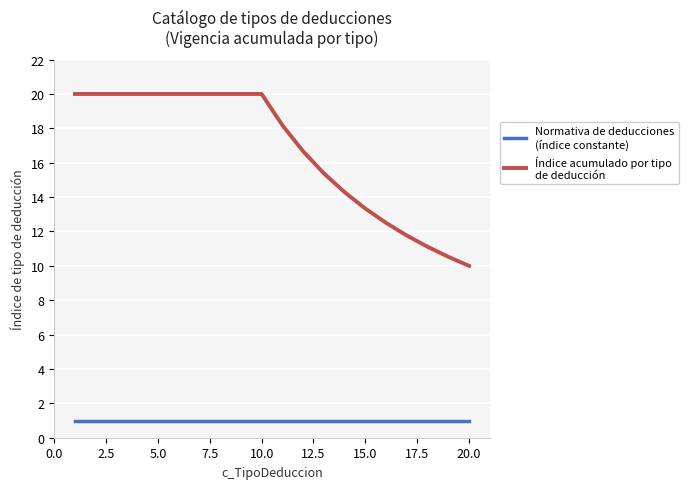

What is the maximum value shown in the chart?

20.0